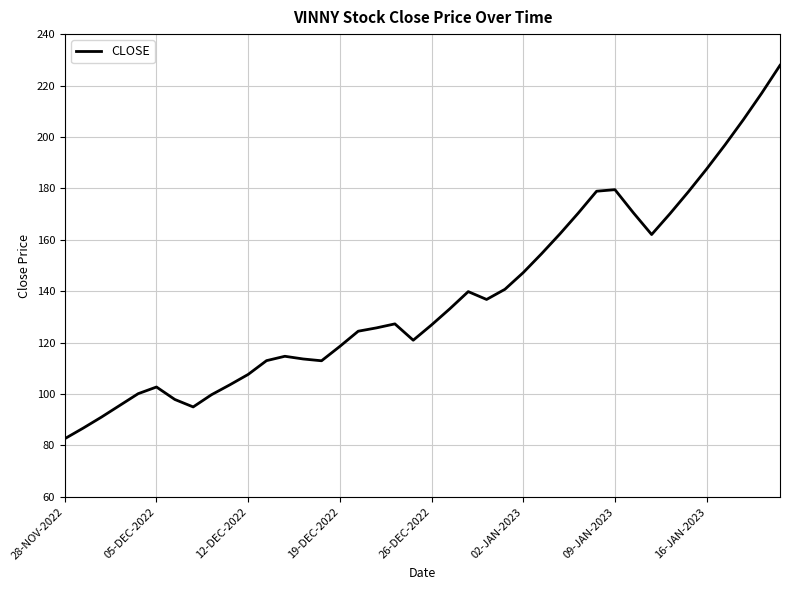

What is the smallest value displayed?

82.7